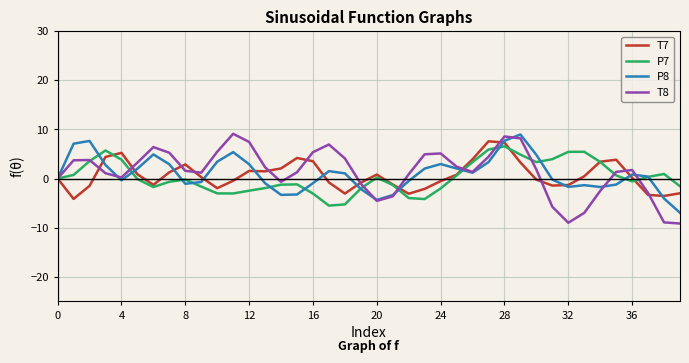

What is the maximum value for P8?

9.0